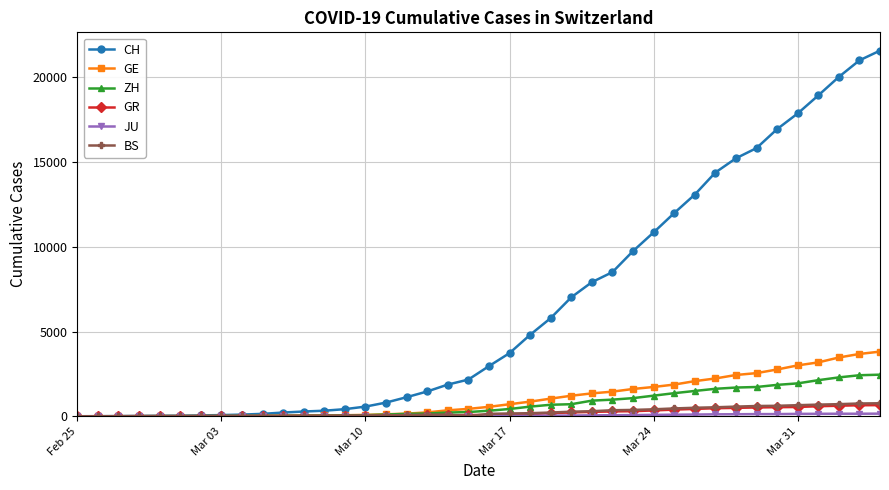

At how many categories does at least one series exceed 19316?

3